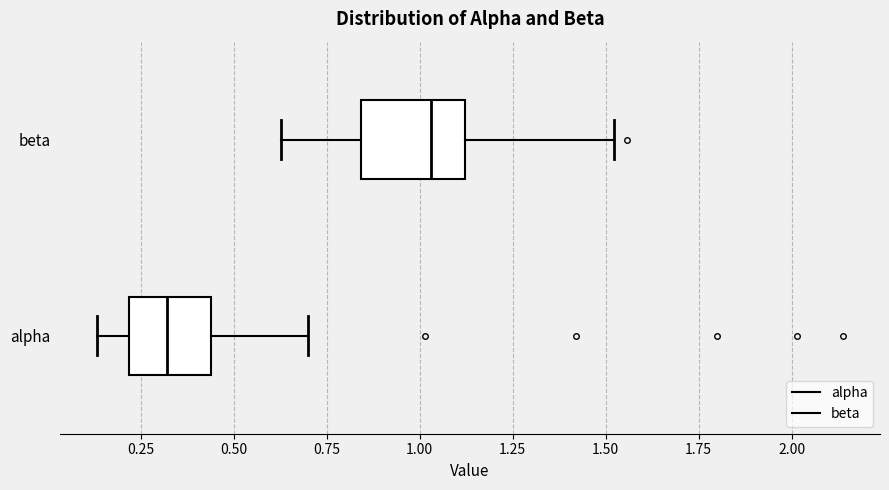

Reading bottom to top, transcribe this box plot: for each box, give where its median line is, the range the box spans, and where its two whiskers end, as read against the x-axis. The values are not printed on the chart, so give them approximately, as read against the axis.

alpha: median 0.30, box 0.20 to 0.45, whiskers 0.15 to 0.70
beta: median 1.05, box 0.85 to 1.10, whiskers 0.65 to 1.50